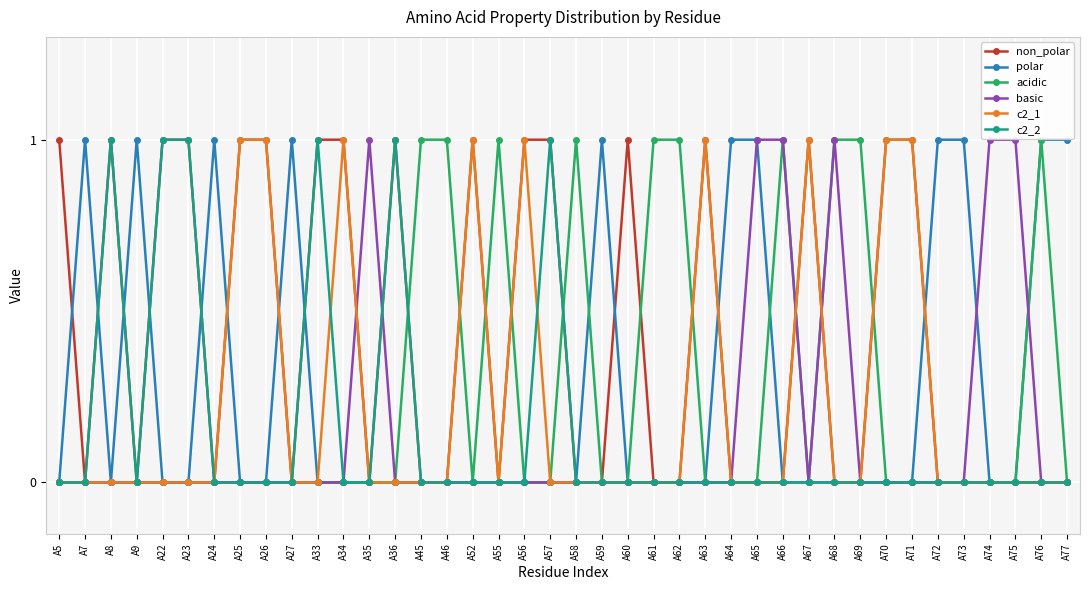

True or false: polar has more than 1 interior local peaks.

True